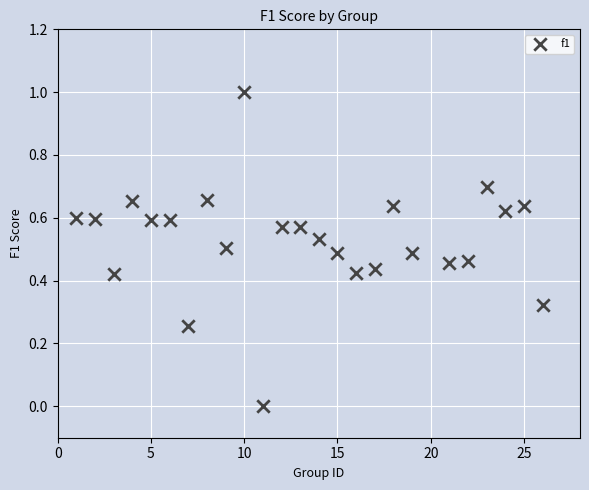

What is the range of Y values (max minus min)?

1.0